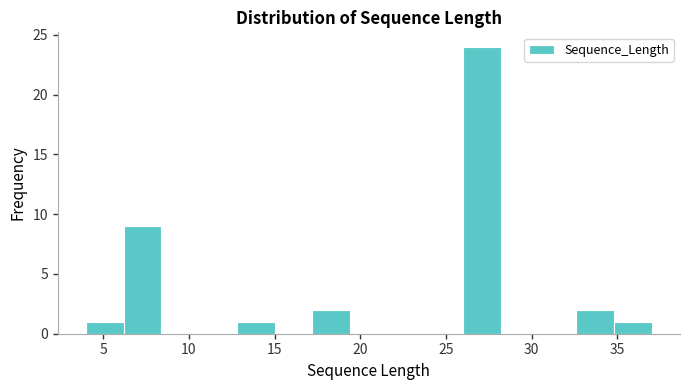

Reading left to right, list every bar in this chart as the range it spans on the x-axis followed by its height. Neither the bar edges nor the heights are printed on the chart, so give them approximately, as read against the axes.

4.0 to 6.2: 1
6.2 to 8.4: 9
8.4 to 10.6: 0
10.6 to 12.8: 0
12.8 to 15.0: 1
15.0 to 17.2: 0
17.2 to 19.4: 2
19.4 to 21.6: 0
21.6 to 23.8: 0
23.8 to 26.0: 0
26.0 to 28.2: 24
28.2 to 30.4: 0
30.4 to 32.6: 0
32.6 to 34.8: 2
34.8 to 37.0: 1